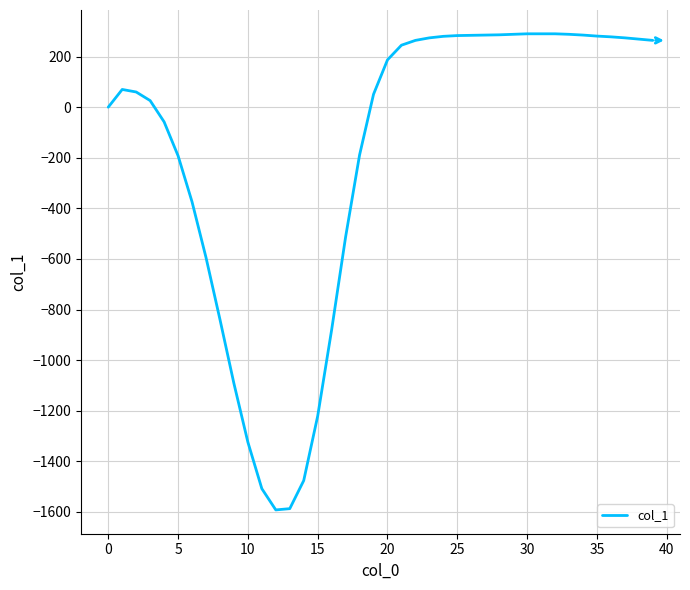

How many lines are shown in the chart?

1